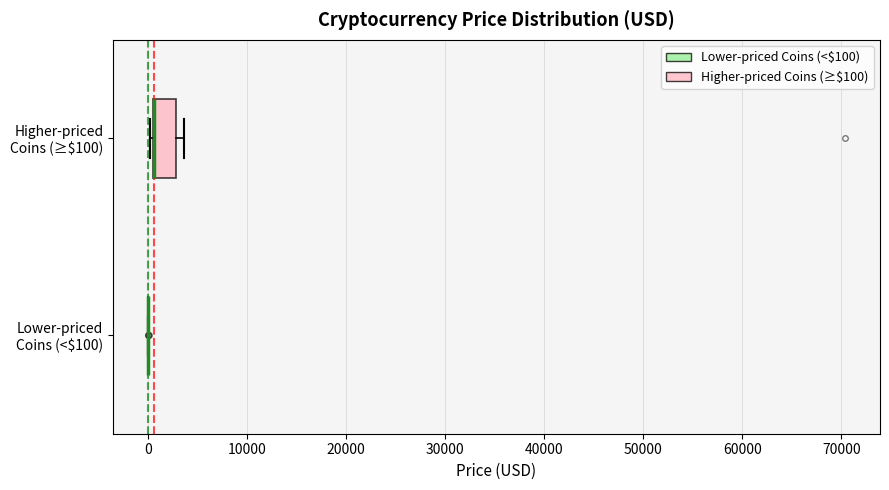

Which box is the widest, from its left edge to its right edge?

Higher-priced Coins (≥$100)